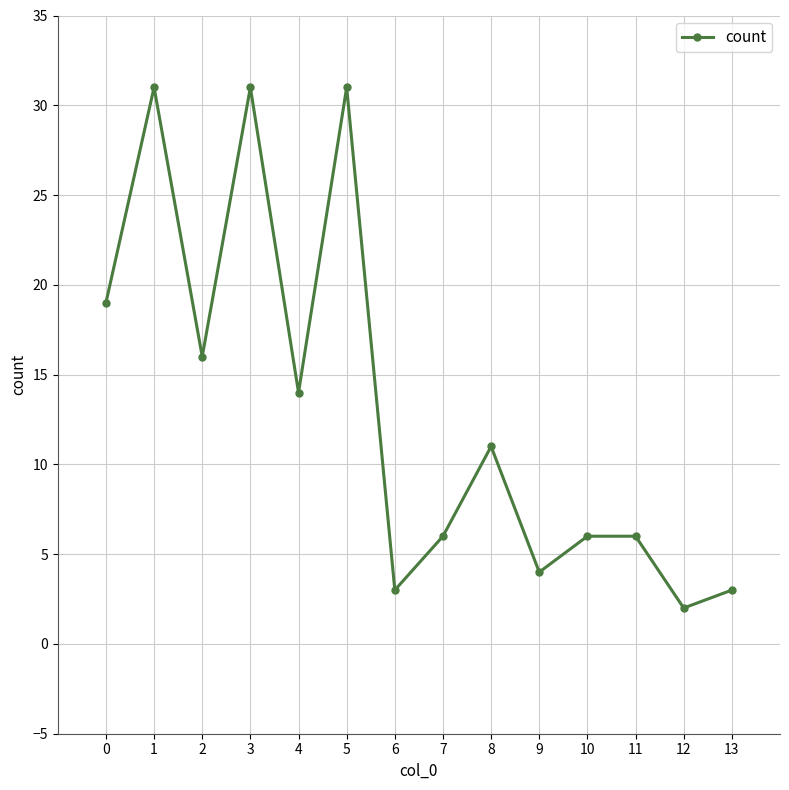

What is the value of the 13th point from the left?

2